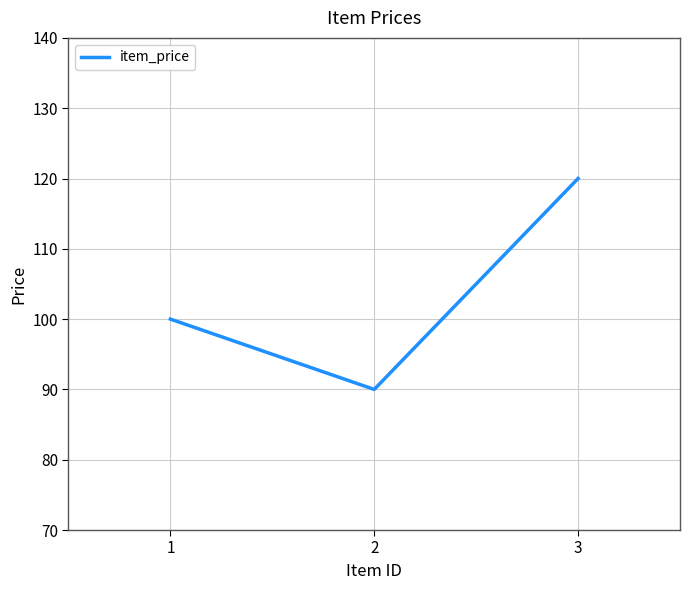

Does the chart have visible grid lines?

Yes